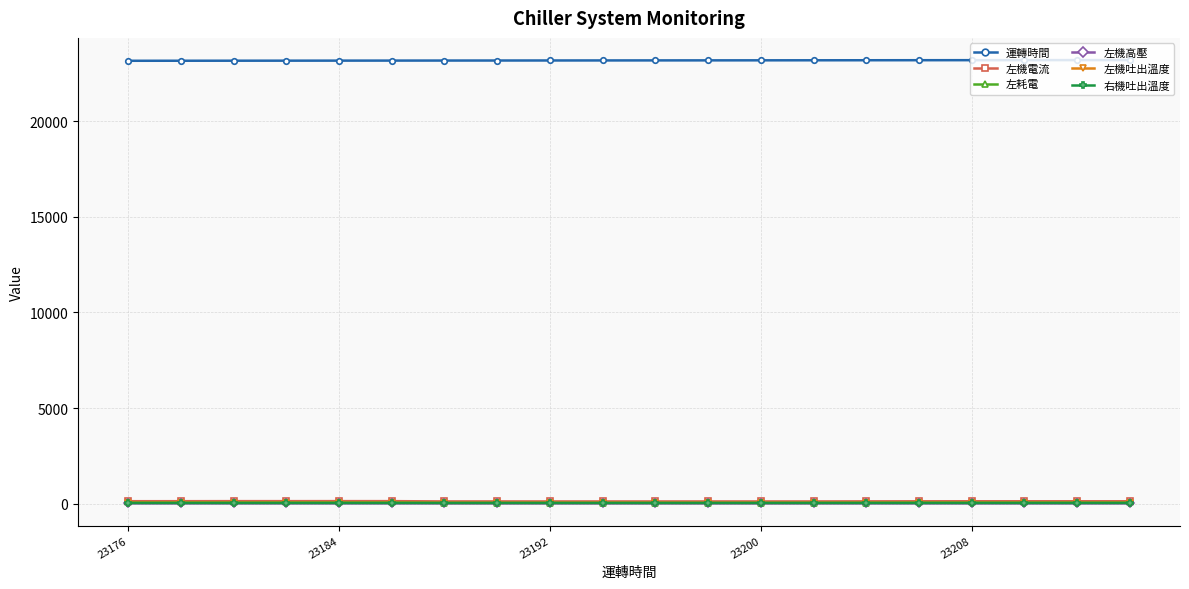

What is the greatest value displayed?

23214.0